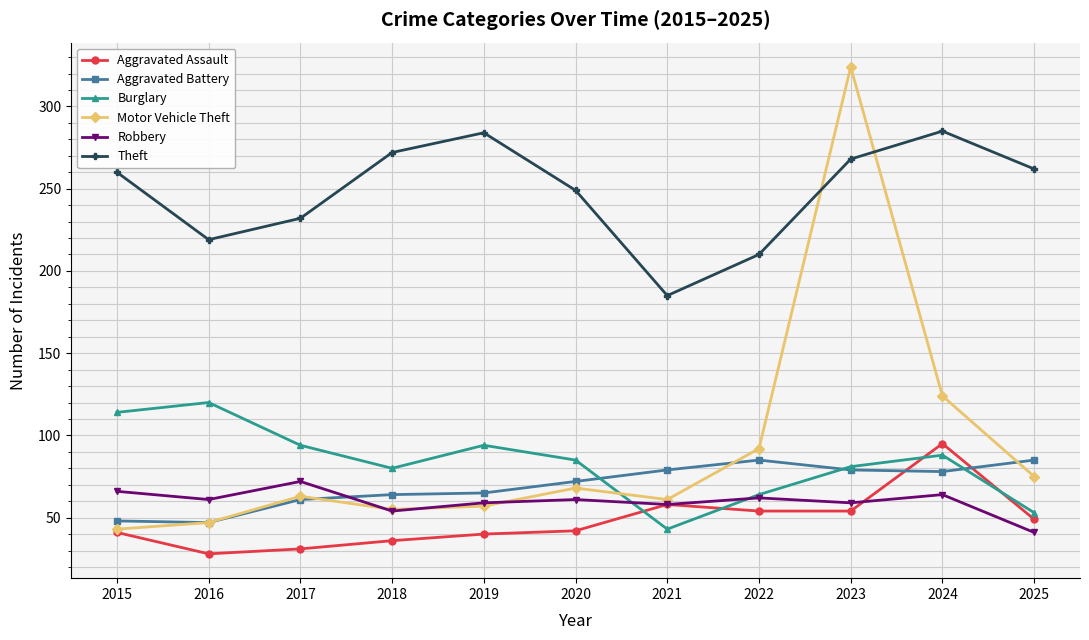

What is the difference between the maximum and second lowest values in the Aggravated Battery series?

37